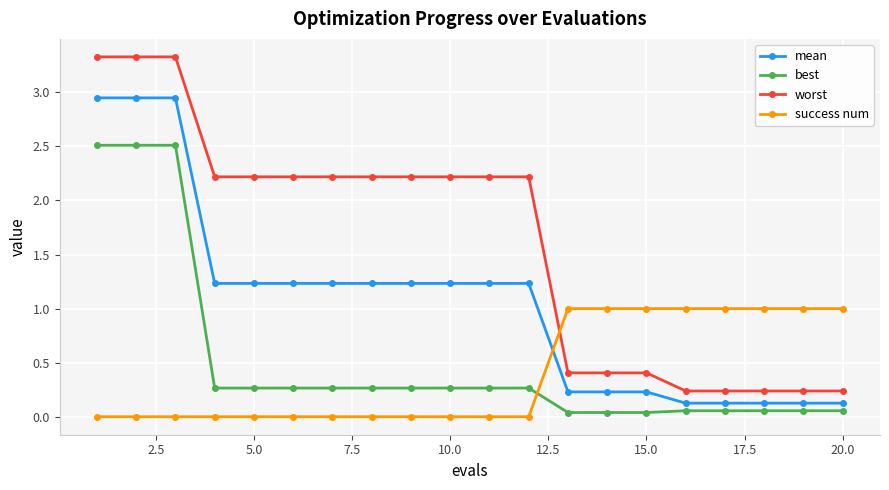

Which series has the largest total across all categories?

worst